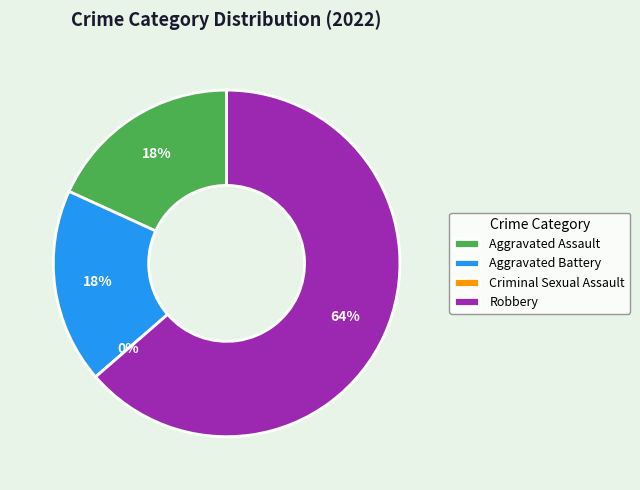

Approximately how many times larger is the value at Aggravated Assault compared to Robbery?

0.3